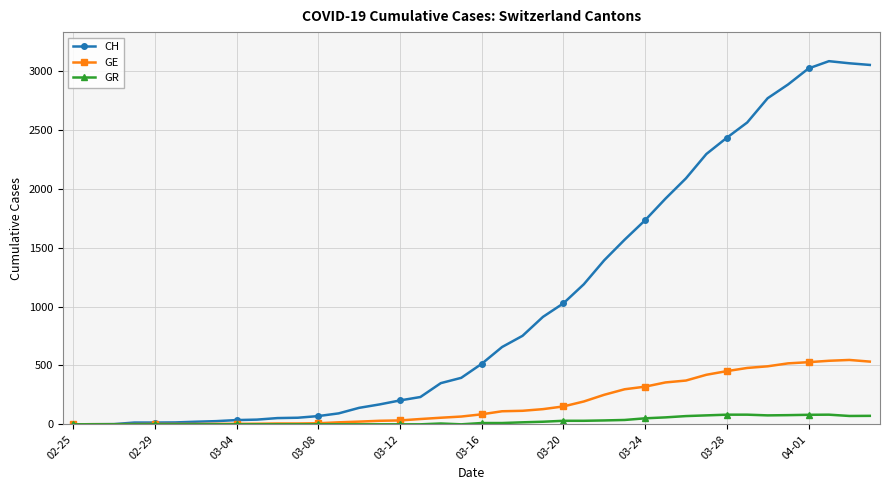

How many data points in CH are less than 514?

20